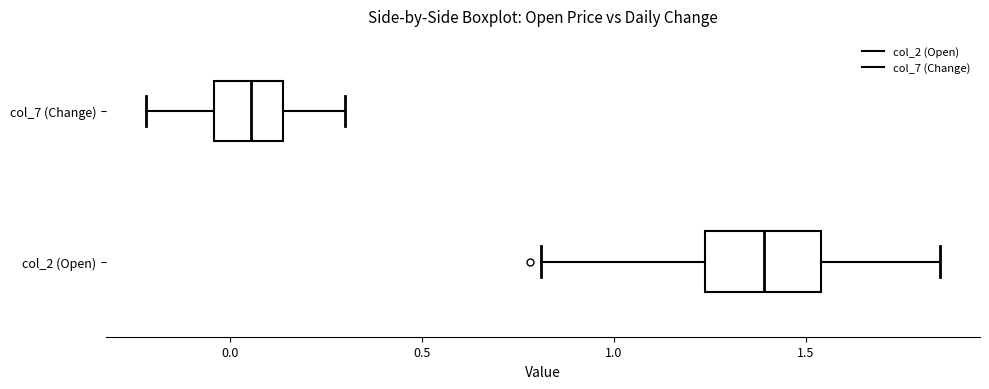

Reading bottom to top, read every box against the x-axis: the position of its median line, the range the box covers, and the ends of its whiskers. The values are not printed on the chart, so give them approximately, as read against the axis.

col_2 (Open): median 1.40, box 1.25 to 1.55, whiskers 0.80 to 1.85
col_7 (Change): median 0.05, box -0.05 to 0.15, whiskers -0.20 to 0.30